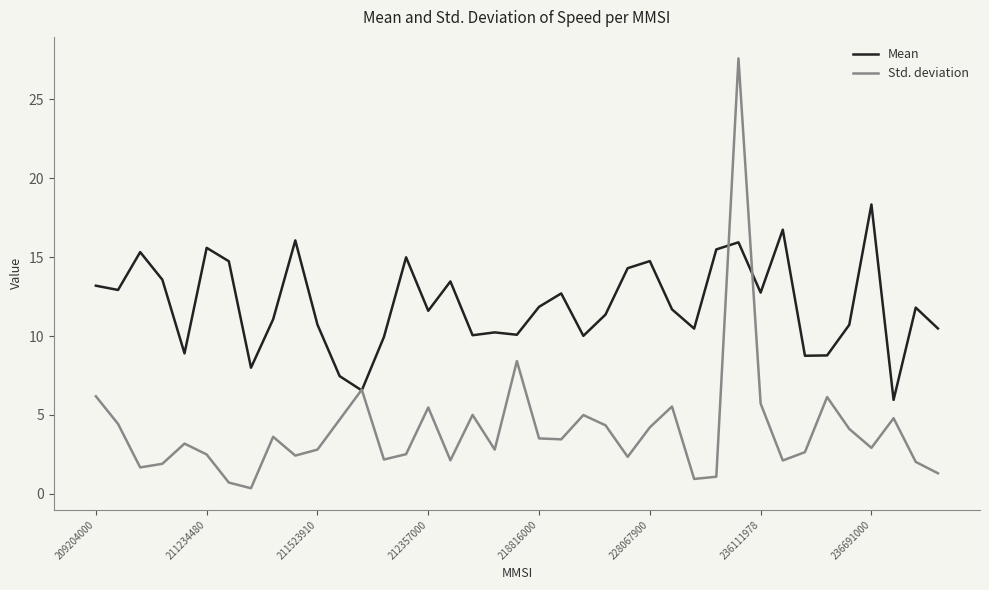

Which series has the largest range (max minus min)?

Std. deviation